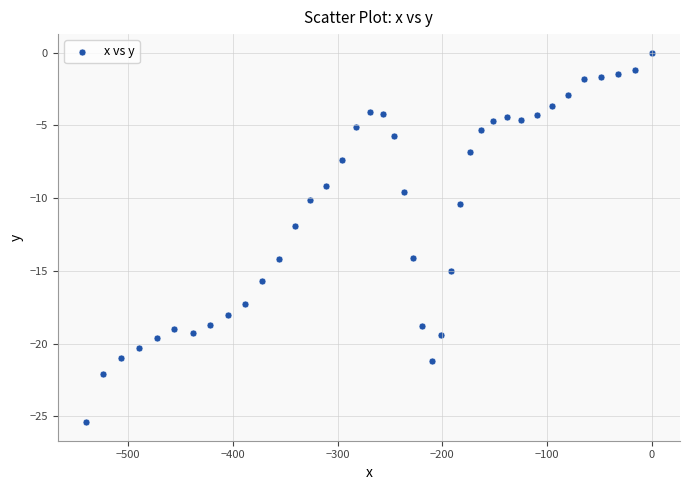

What is the range of X values (max minus min)?

540.1